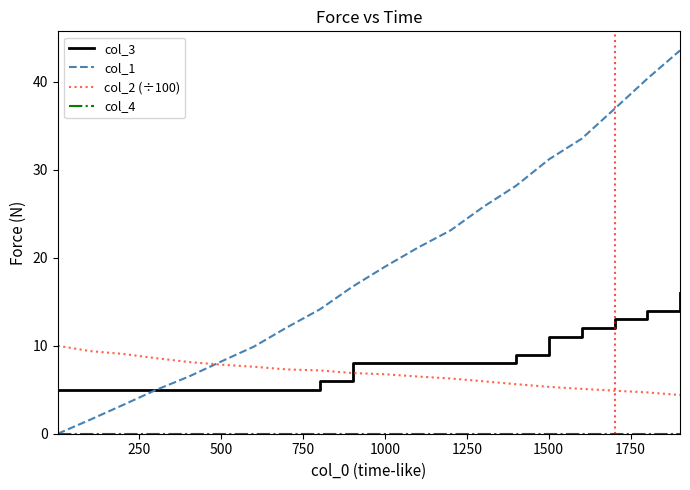

True or false: col_2 (÷100) and col_3 intersect in this chart.

True